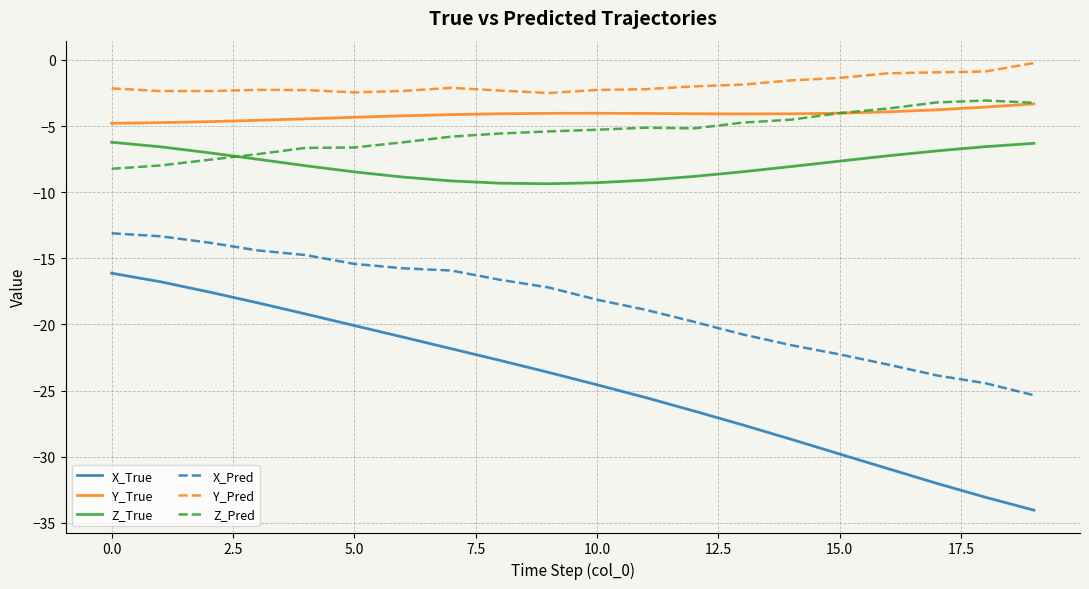

What is the minimum value for Y_Pred?

-2.5